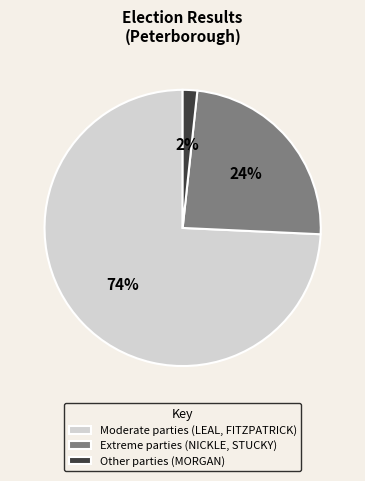

How many slices are in this pie chart?

3